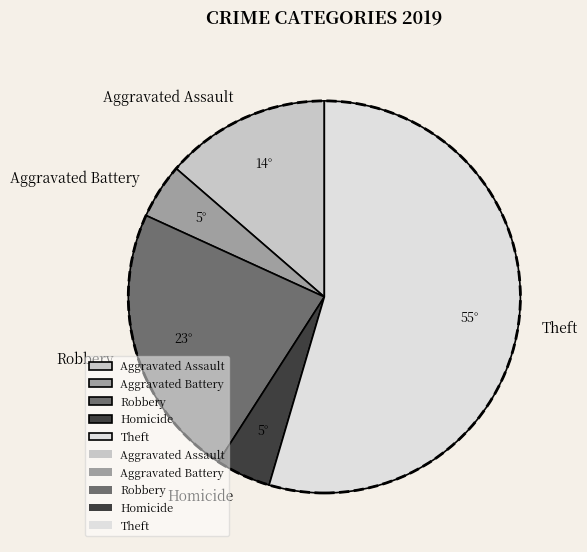

Does Aggravated Assault represent more than half of the total?

No